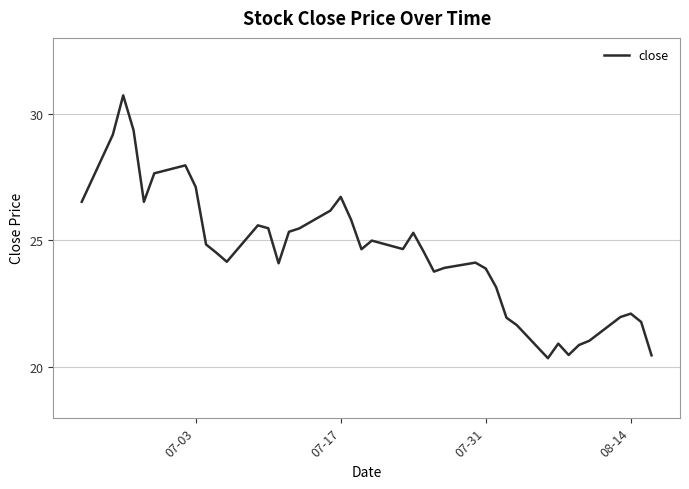

What is the minimum value shown in the chart?

20.3